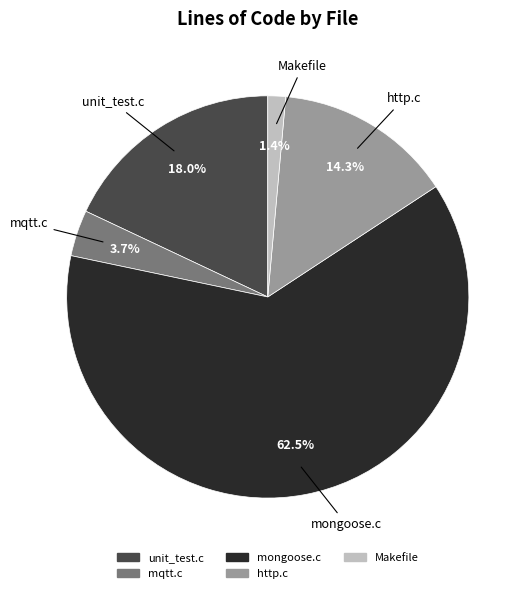

The mongoose.c slice represents 75% of the pie. True or false?

False